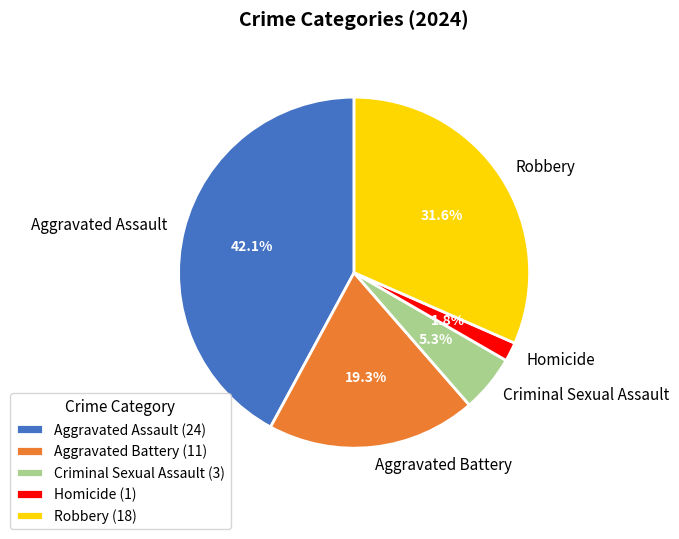

What is the ratio of the value at Criminal Sexual Assault to the value at Aggravated Battery?

0.3